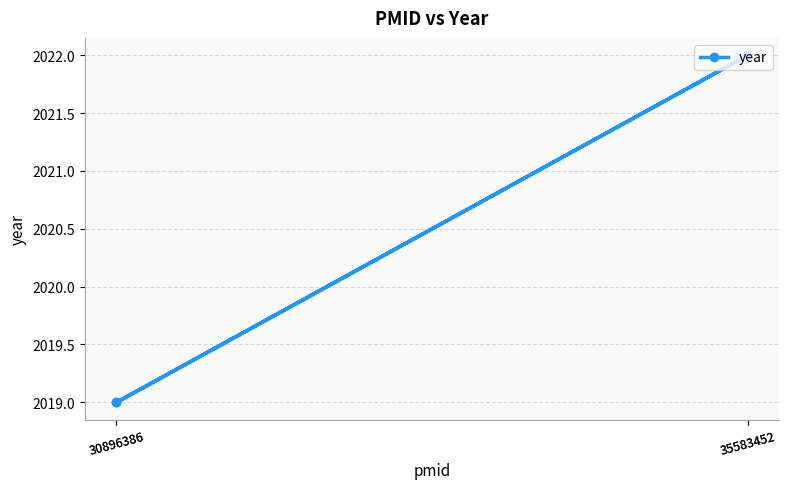

True or false: the data shows 2022 at 35583452.

True